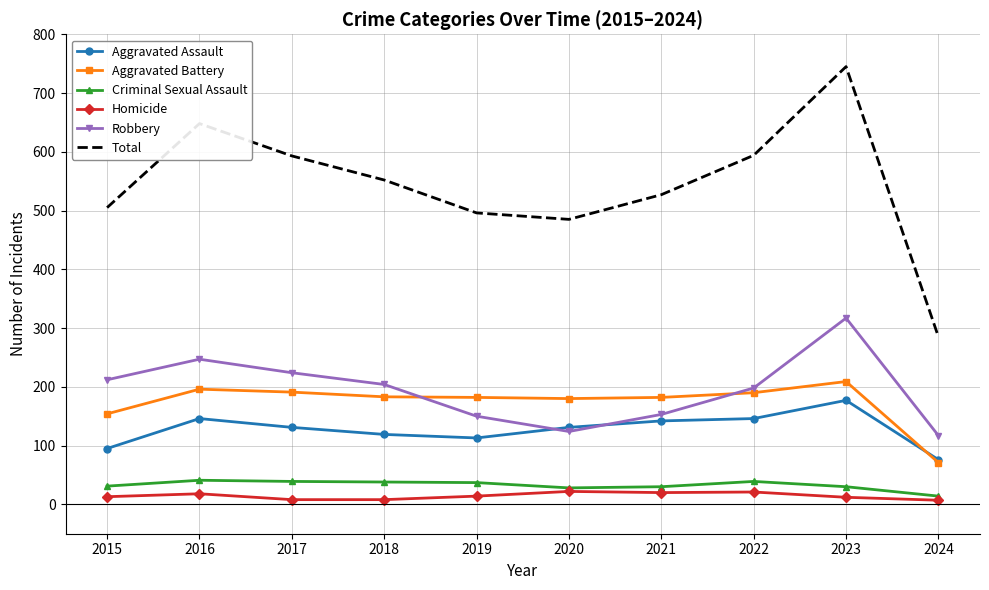

Which category has the highest value in the Robbery series?

2023